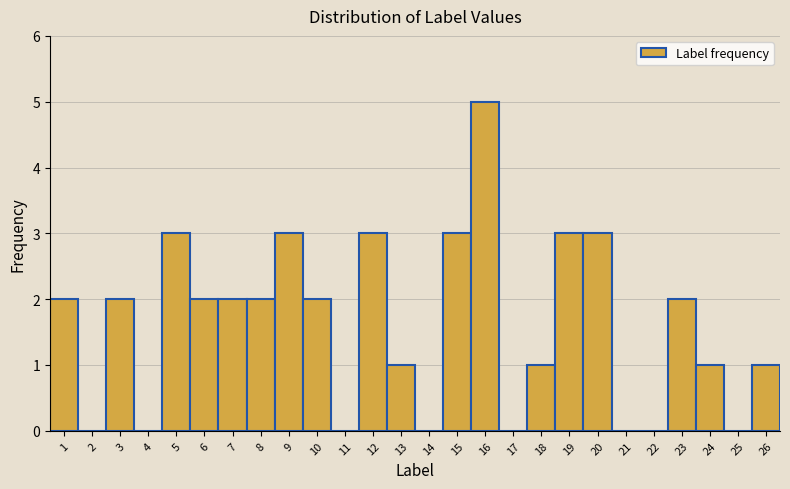

Reading left to right, transcribe this chart: for each bar, give the range it covers on the x-axis and its height. The values are not printed on the chart, so give them approximately, as read against the axis.

0.5 to 1.5: 2
1.5 to 2.5: 0
2.5 to 3.5: 2
3.5 to 4.5: 0
4.5 to 5.5: 3
5.5 to 6.5: 2
6.5 to 7.5: 2
7.5 to 8.5: 2
8.5 to 9.5: 3
9.5 to 10.5: 2
10.5 to 11.5: 0
11.5 to 12.5: 3
12.5 to 13.5: 1
13.5 to 14.5: 0
14.5 to 15.5: 3
15.5 to 16.5: 5
16.5 to 17.5: 0
17.5 to 18.5: 1
18.5 to 19.5: 3
19.5 to 20.5: 3
20.5 to 21.5: 0
21.5 to 22.5: 0
22.5 to 23.5: 2
23.5 to 24.5: 1
24.5 to 25.5: 0
25.5 to 26.5: 1